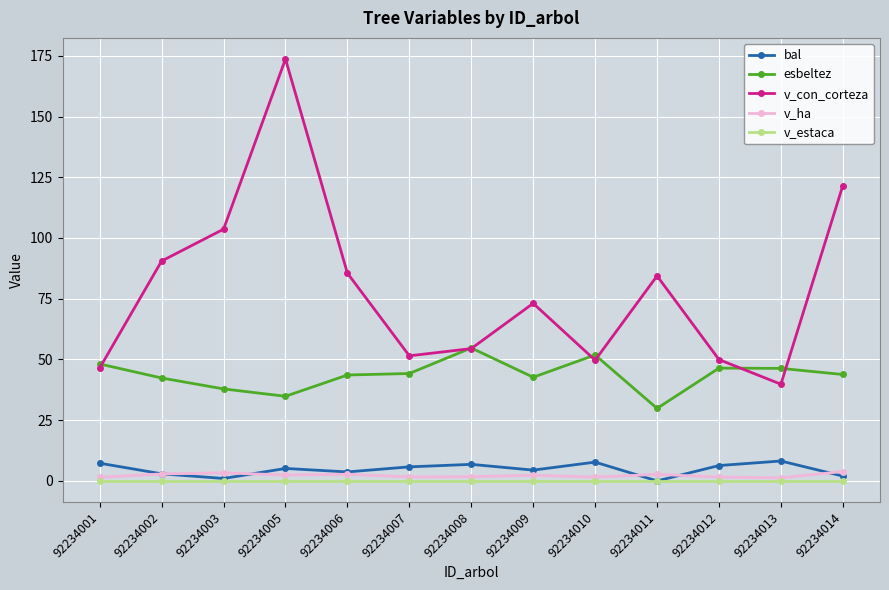

At which label does esbeltez first exceed 43?

92234001